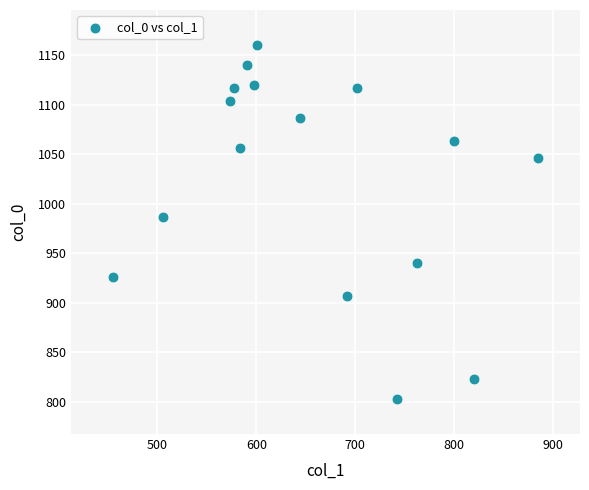

What Y value in the scatter plot is closest to 981?

986.7